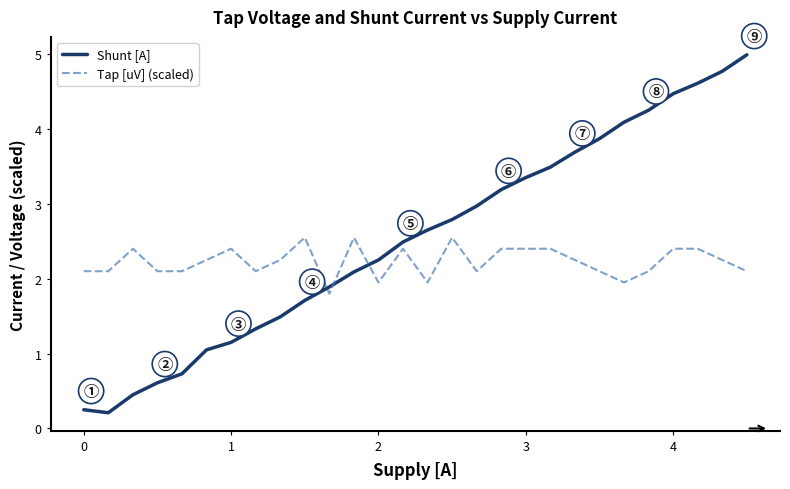

Which series has the widest spread of values?

Shunt [A]